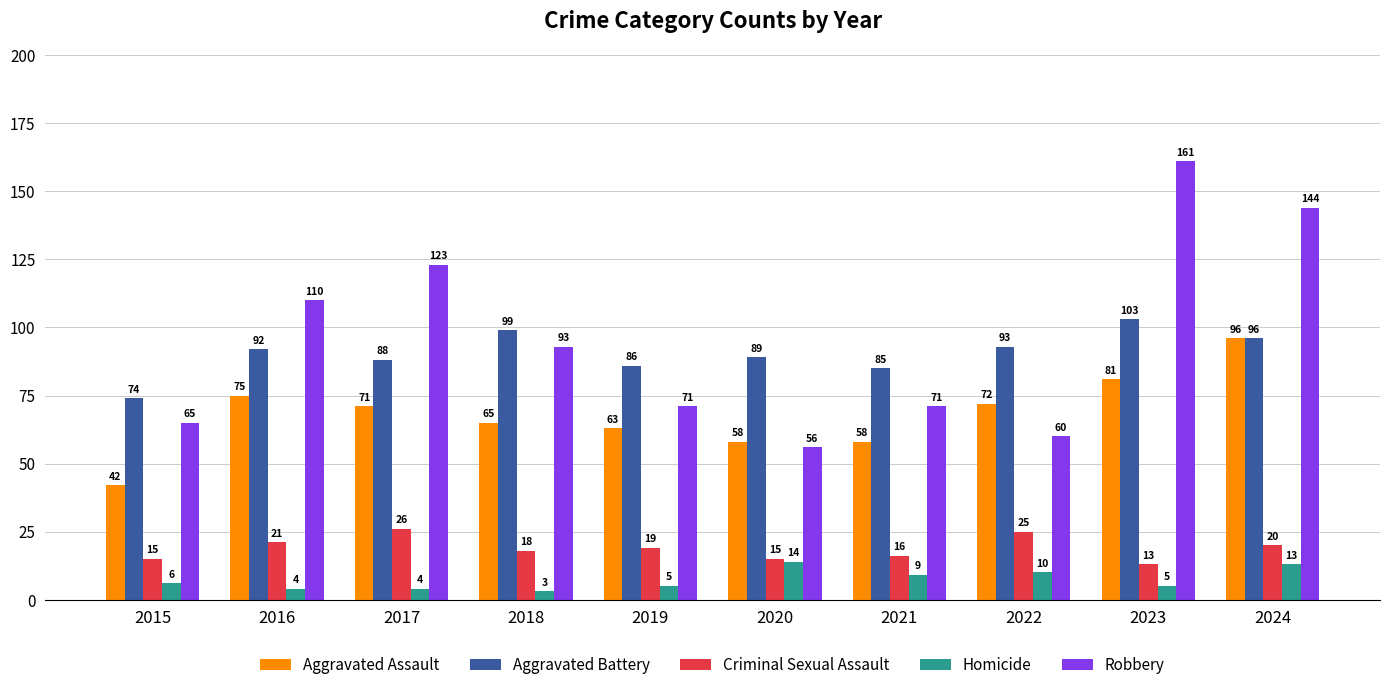

What is the sum of all Robbery values?

954